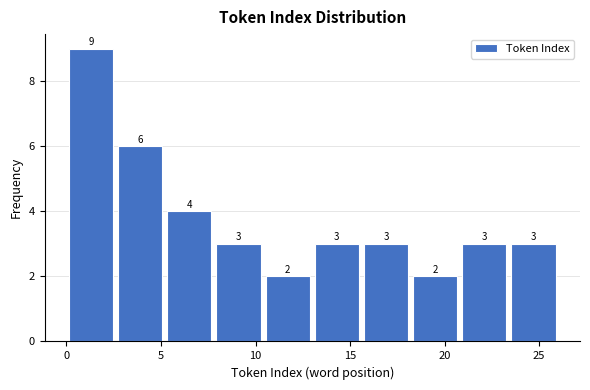

What is the height of the bar covering 5.2 to 7.8 on the x-axis? The bar edges are not printed on the chart, so give them approximately, as read against the axis.

4